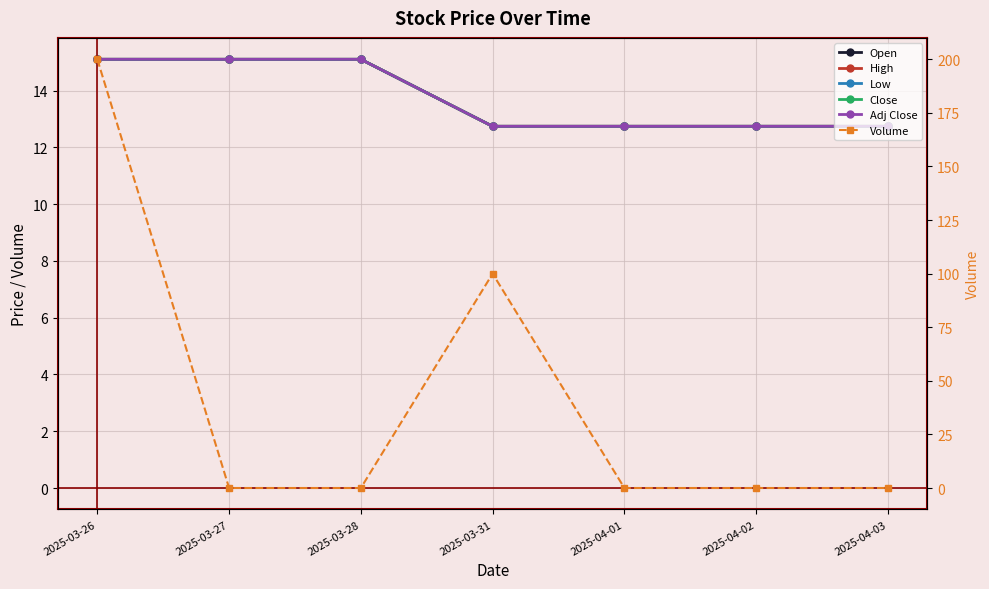

How many intersections are there between Volume and Open?

3